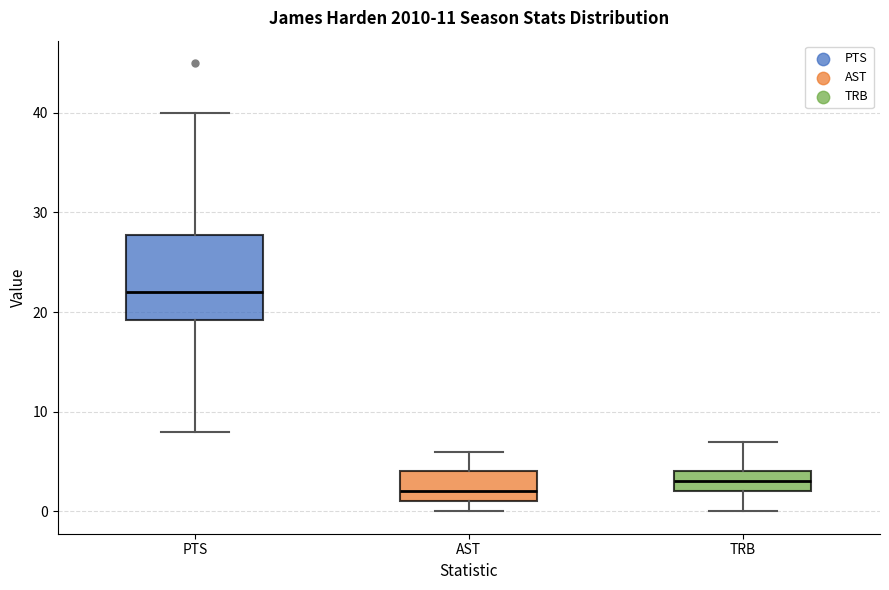

Where is the lower edge of the box for PTS on the y-axis? The values are not printed on the chart, so give them approximately, as read against the axis.

19